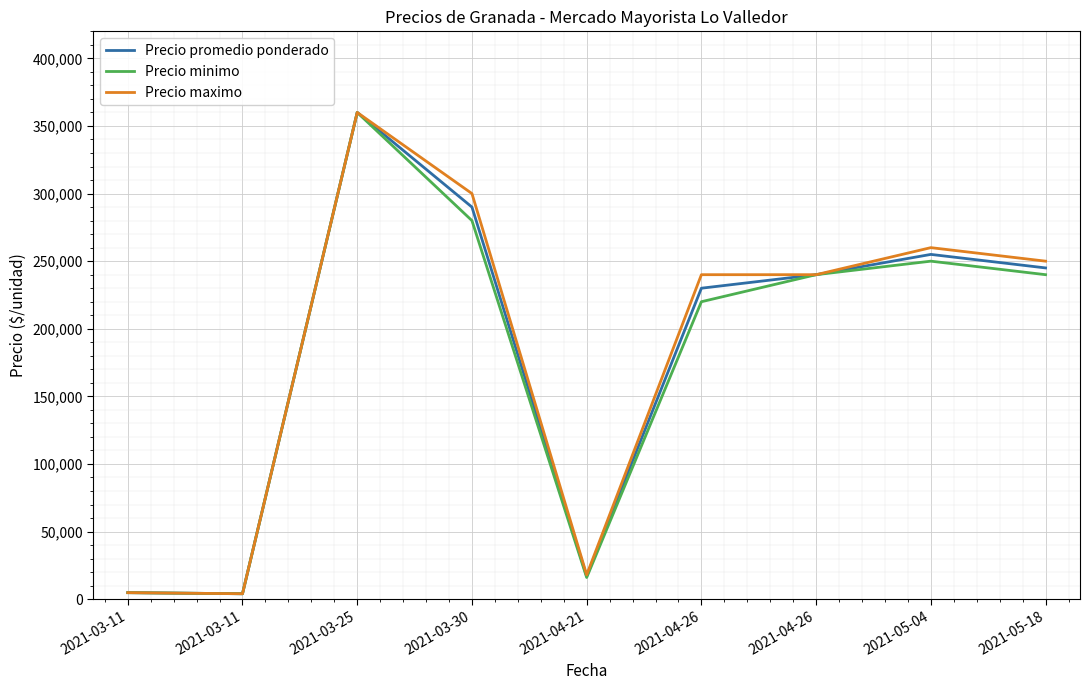

Is this an area chart (filled region under the line)?

No